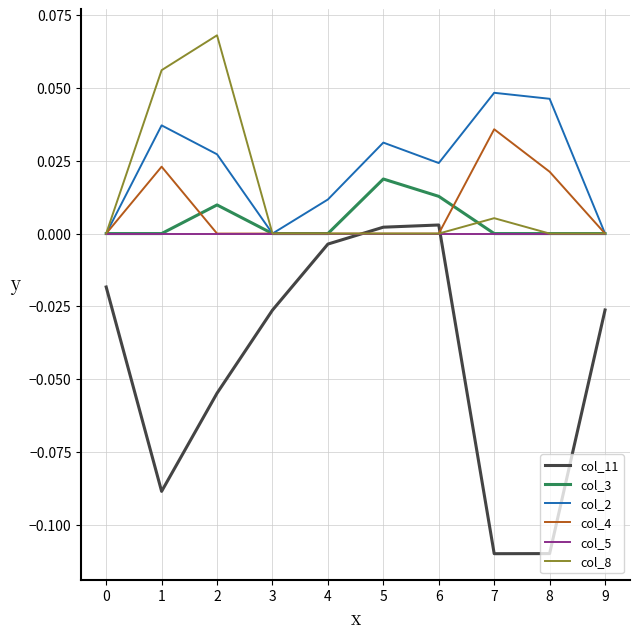

Which category has the highest value in the col_3 series?

5